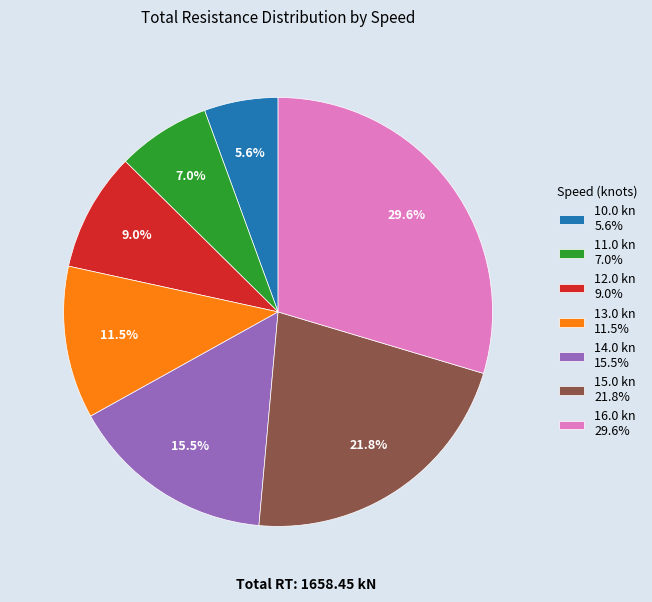

Do 16.0 kn and 11.0 kn together represent more than half of the pie?

No